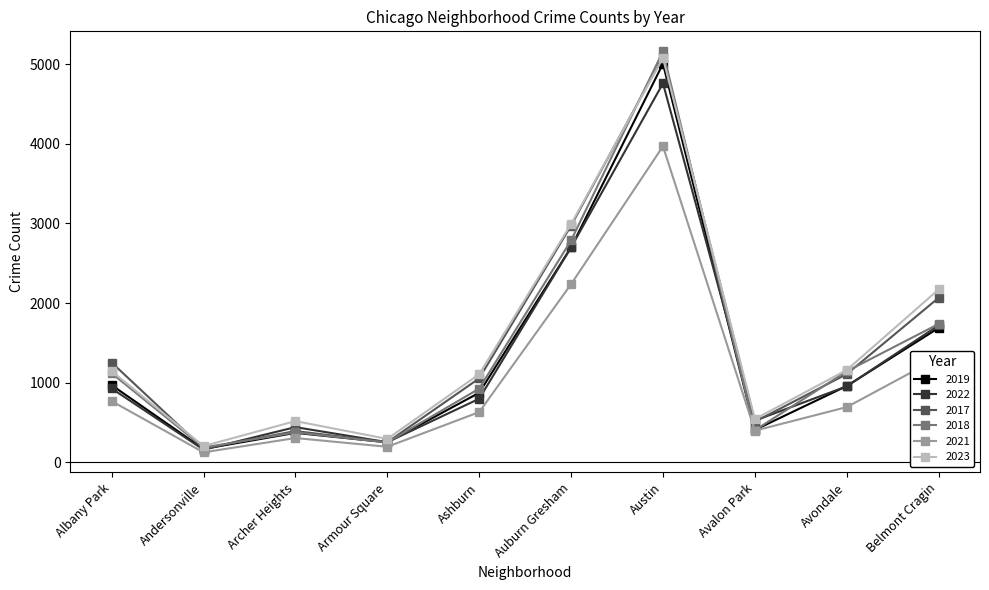

The 2022 series shows 148 at Archer Heights. True or false?

False